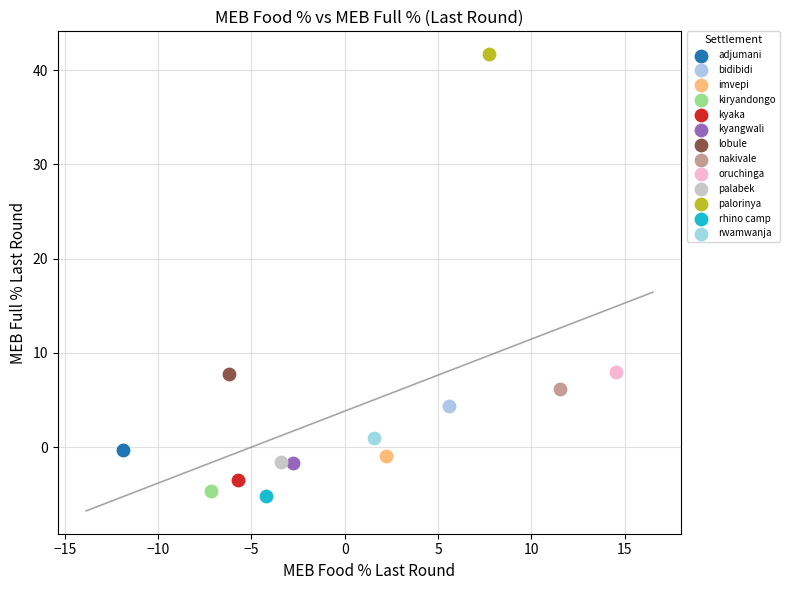

Which series reaches the maximum Y coordinate?

palorinya